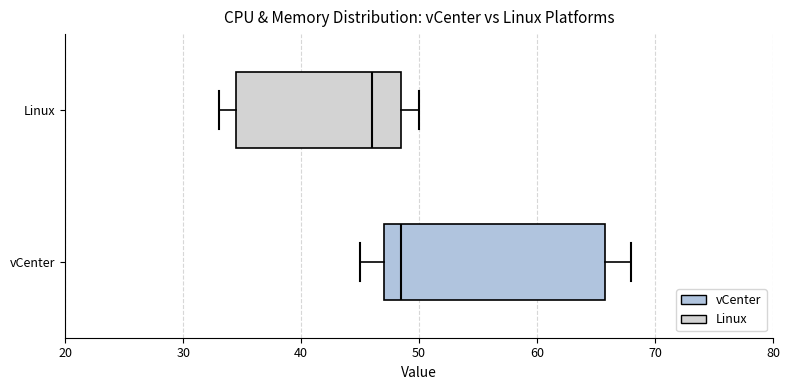

Which box has the furthest to the left median line?

Linux